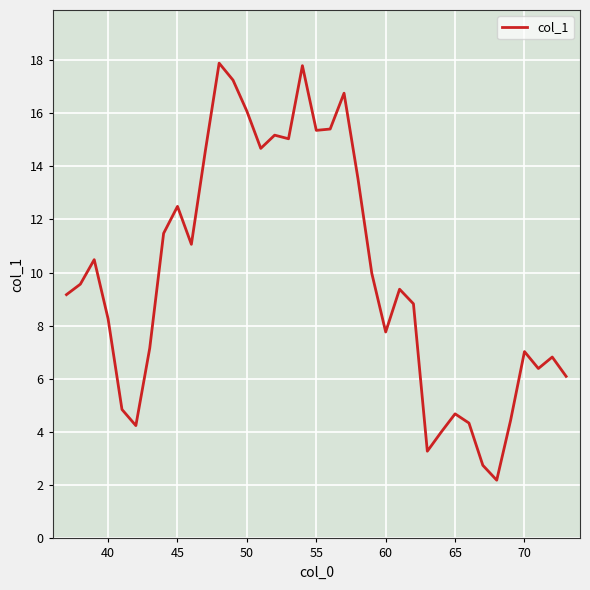

What is the minimum value shown in the chart?

2.2